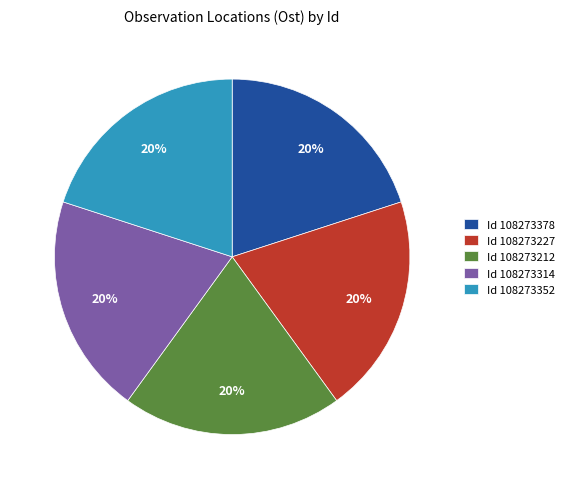

Is there a majority slice in this chart?

No